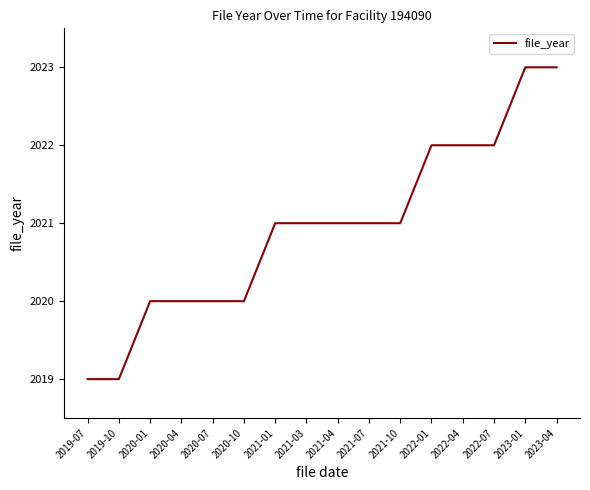

What is the change in value from 2019-07 to 2021-01?

+2